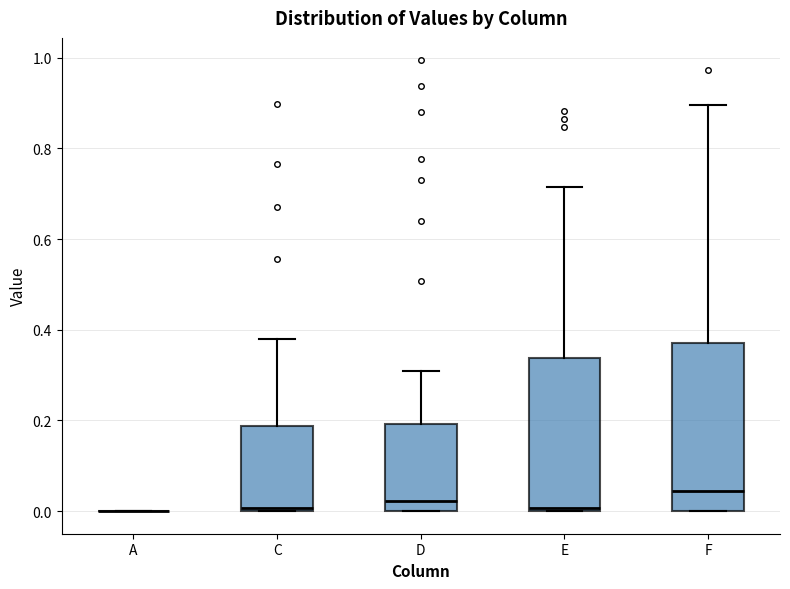

Reading left to right, read every box against the y-axis: the position of its median line, the range the box covers, and the ends of its whiskers. The values are not printed on the chart, so give them approximately, as read against the axis.

A: box collapsed to a line at 0.00, whiskers 0.00 to 0.00
C: median 0.00 (just above the box's lower edge), box 0.00 to 0.18, whiskers 0.00 to 0.38
D: median 0.02, box 0.00 to 0.20, whiskers 0.00 to 0.30
E: median 0.00 (just above the box's lower edge), box 0.00 to 0.34, whiskers 0.00 to 0.72
F: median 0.04, box 0.00 to 0.38, whiskers 0.00 to 0.90